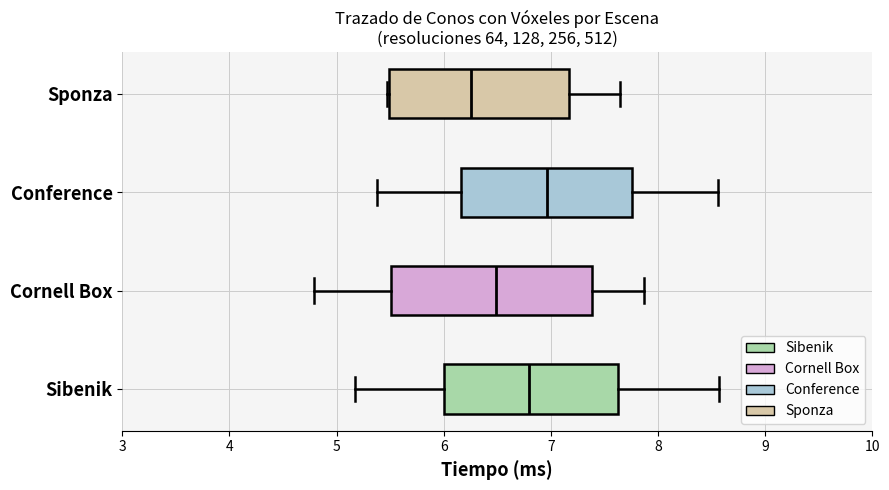

Reading bottom to top, read every box against the x-axis: the position of its median line, the range the box covers, and the ends of its whiskers. The values are not printed on the chart, so give them approximately, as read against the axis.

Sibenik: median 6.8, box 6.0 to 7.6, whiskers 5.2 to 8.6
Cornell Box: median 6.5, box 5.5 to 7.4, whiskers 4.8 to 7.9
Conference: median 7.0, box 6.2 to 7.8, whiskers 5.4 to 8.6
Sponza: median 6.3, box 5.5 to 7.2, whiskers 5.5 to 7.6